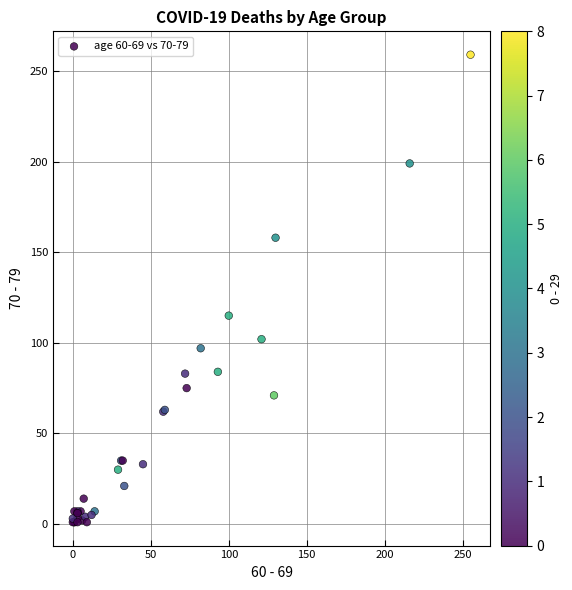

What Y value in the scatter plot is closest to 130?

115